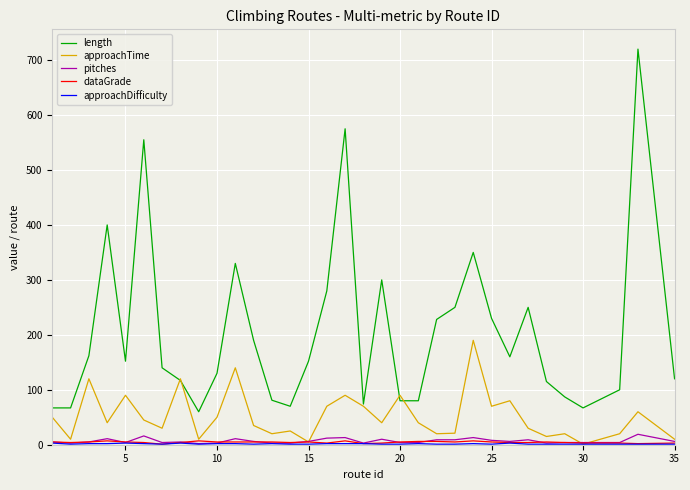

Which series has the widest spread of values?

length